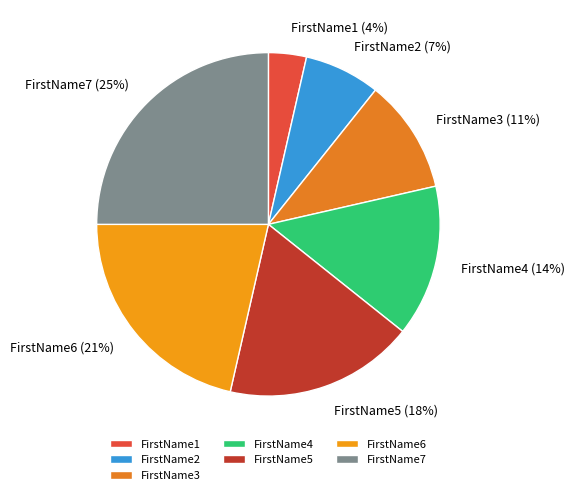

Which has a higher value, FirstName6 or FirstName5?

FirstName6